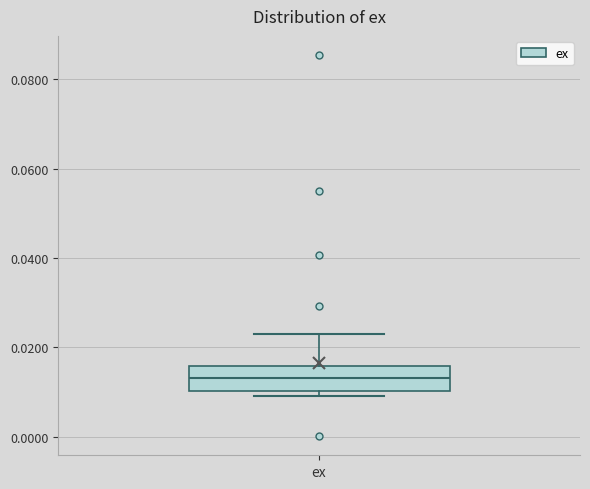

Where is the upper edge of the box for ex on the y-axis? The values are not printed on the chart, so give them approximately, as read against the axis.

0.016